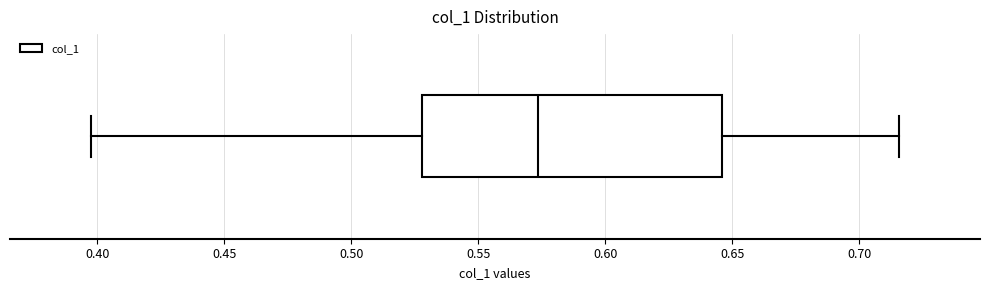

Where does the right whisker of the box end on the x-axis? The values are not printed on the chart, so give them approximately, as read against the axis.

0.715